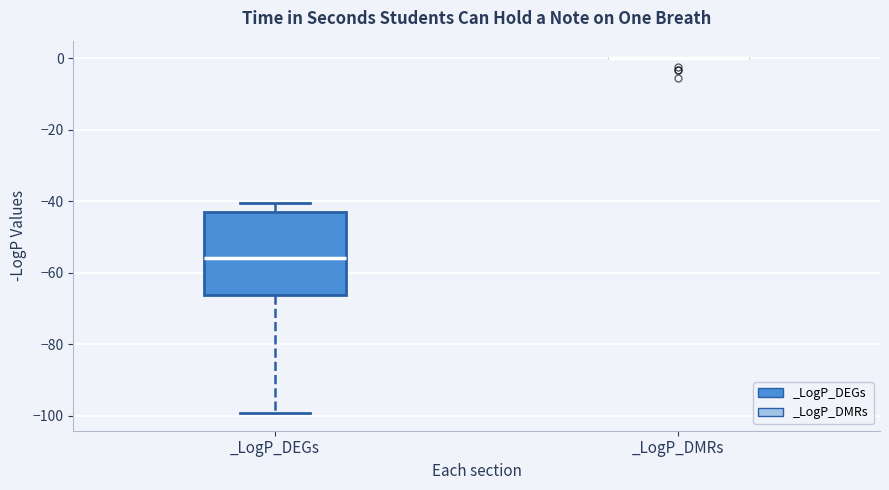

Comparing the boxes themselves (not the whiskers), which one is the tallest?

_LogP_DEGs